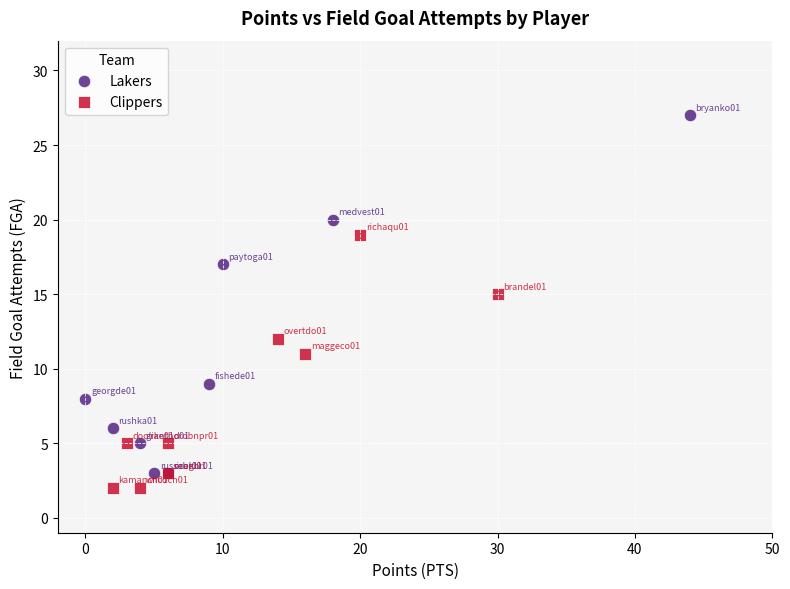

What are all the series names shown in the legend?

Lakers, Clippers